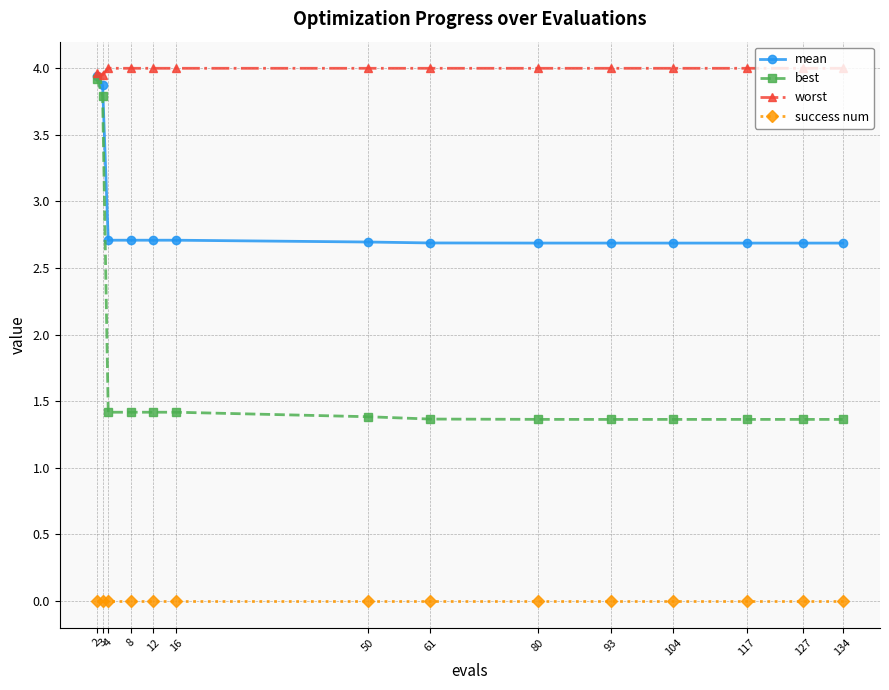

The mean series shows 5.5 at 3. True or false?

False